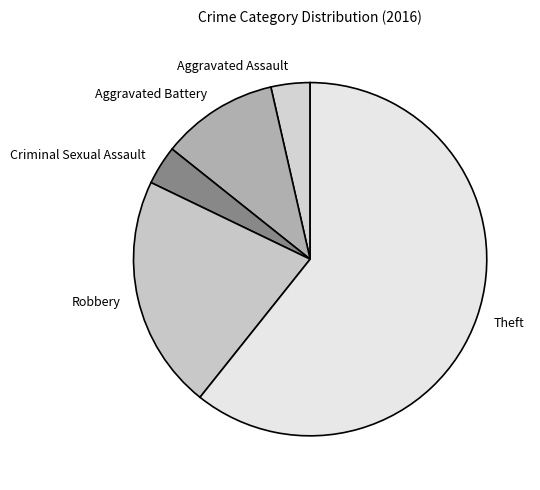

Does any single category account for the majority?

Yes